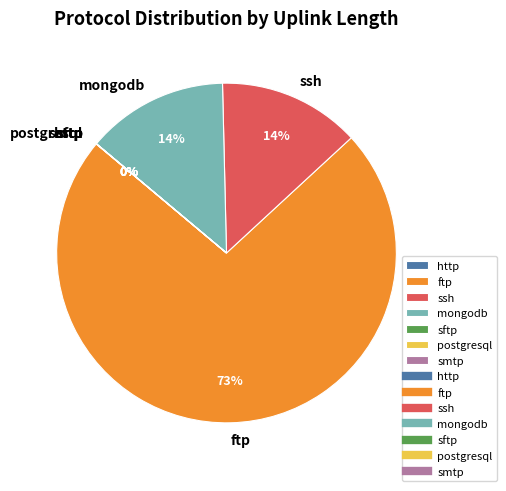

The ftp slice represents 73% of the pie. True or false?

True